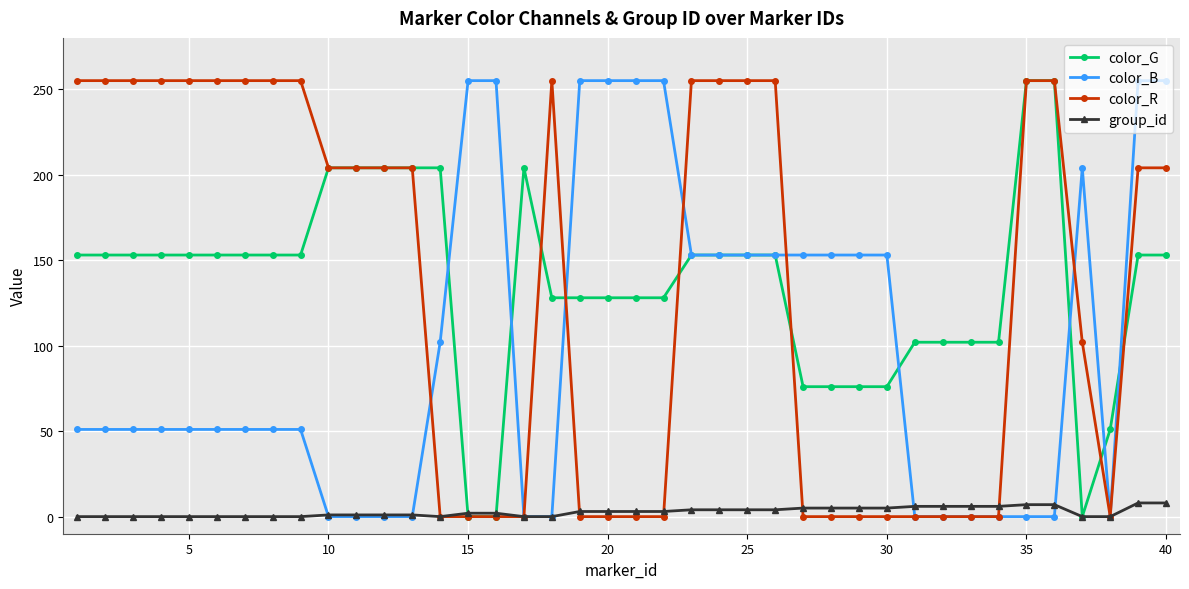

What is the value of the color_B point at the 25th from the left?

153